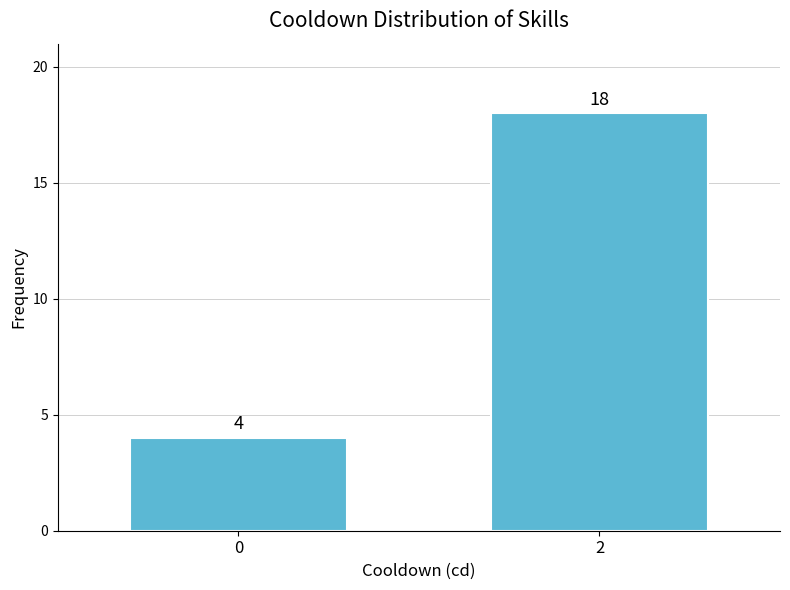

Reading right to left, transcribe all the data shown in this chart.

2=18	0=4